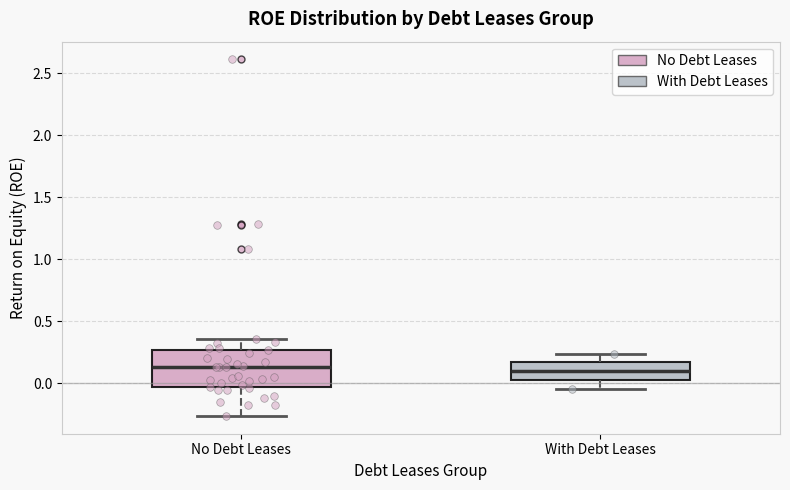

Which box is the tallest, from its lower edge to its upper edge?

No Debt Leases